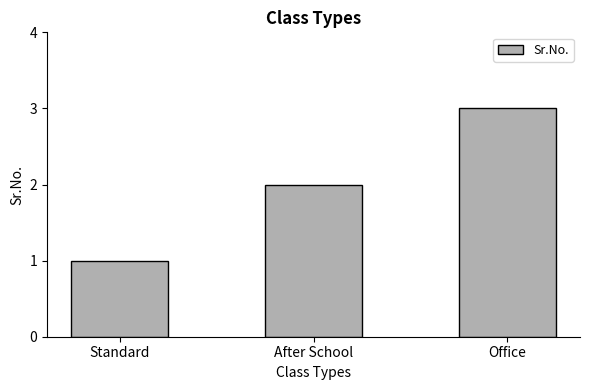

Reading right to left, what are all the values shown in this chart?

Office=3	After School=2	Standard=1